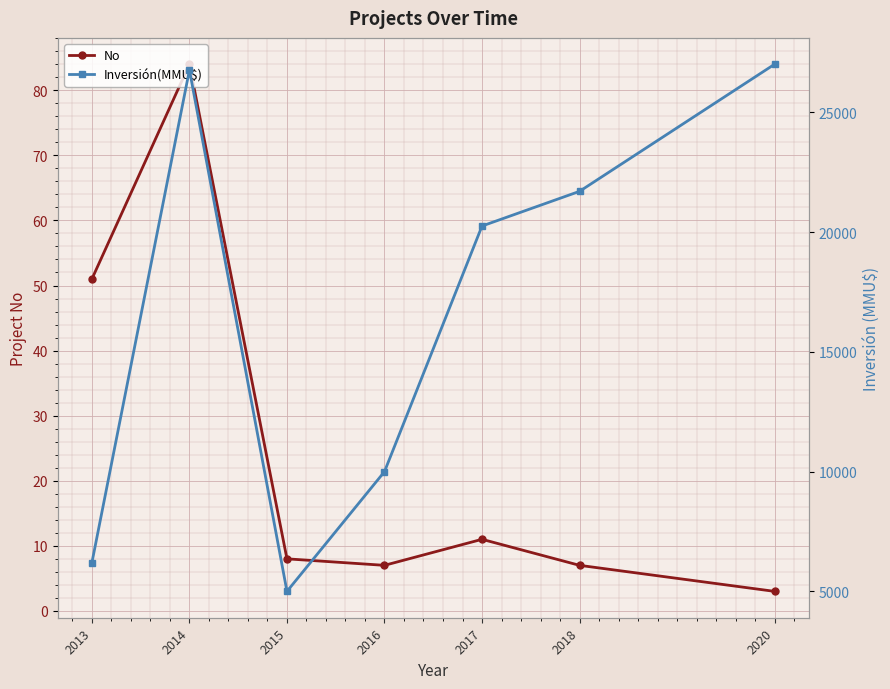

What is the difference between the Inversión(MMU$) values at 2017 and 2015?

15255